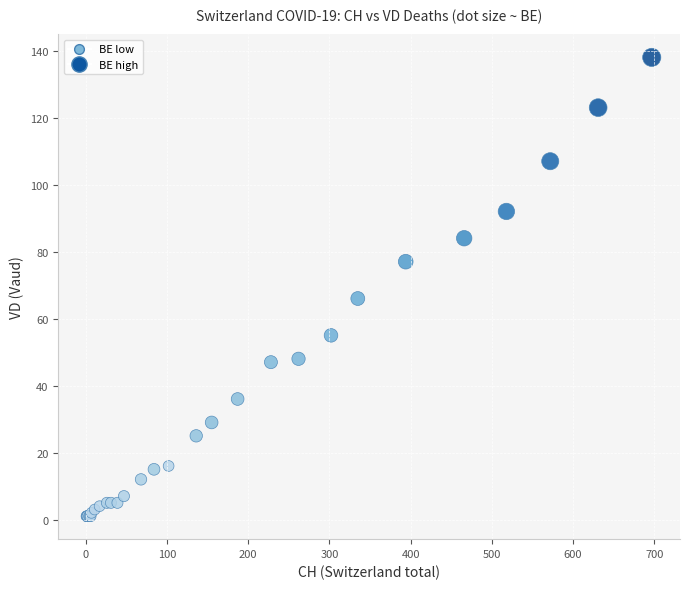

What Y value in the scatter plot is closest to 69?

66